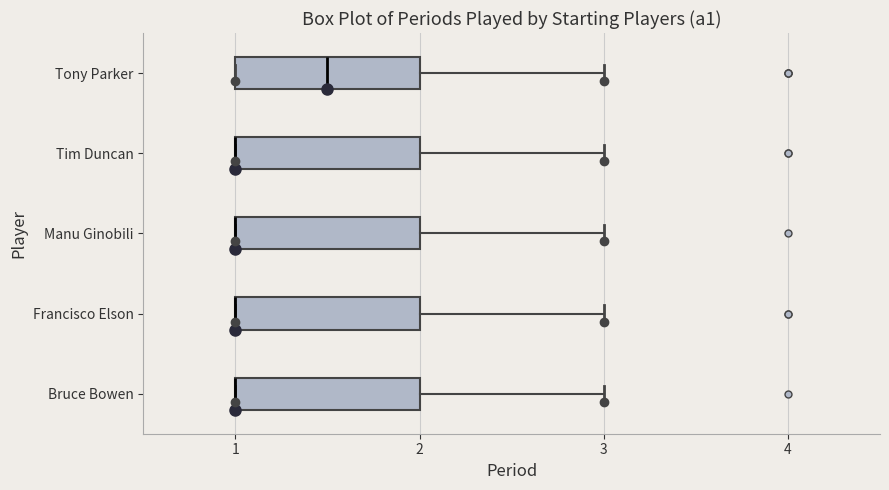

Reading bottom to top, read every box against the x-axis: the position of its median line, the range the box covers, and the ends of its whiskers. The values are not printed on the chart, so give them approximately, as read against the axis.

Bruce Bowen: median 1.0 (drawn on the box's left edge), box 1.0 to 2.0, whiskers 1.0 to 3.0
Francisco Elson: median 1.0 (drawn on the box's left edge), box 1.0 to 2.0, whiskers 1.0 to 3.0
Manu Ginobili: median 1.0 (drawn on the box's left edge), box 1.0 to 2.0, whiskers 1.0 to 3.0
Tim Duncan: median 1.0 (drawn on the box's left edge), box 1.0 to 2.0, whiskers 1.0 to 3.0
Tony Parker: median 1.5, box 1.0 to 2.0, whiskers 1.0 to 3.0